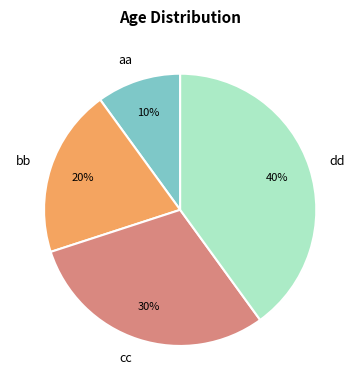

Which category has the smallest portion of the pie?

aa